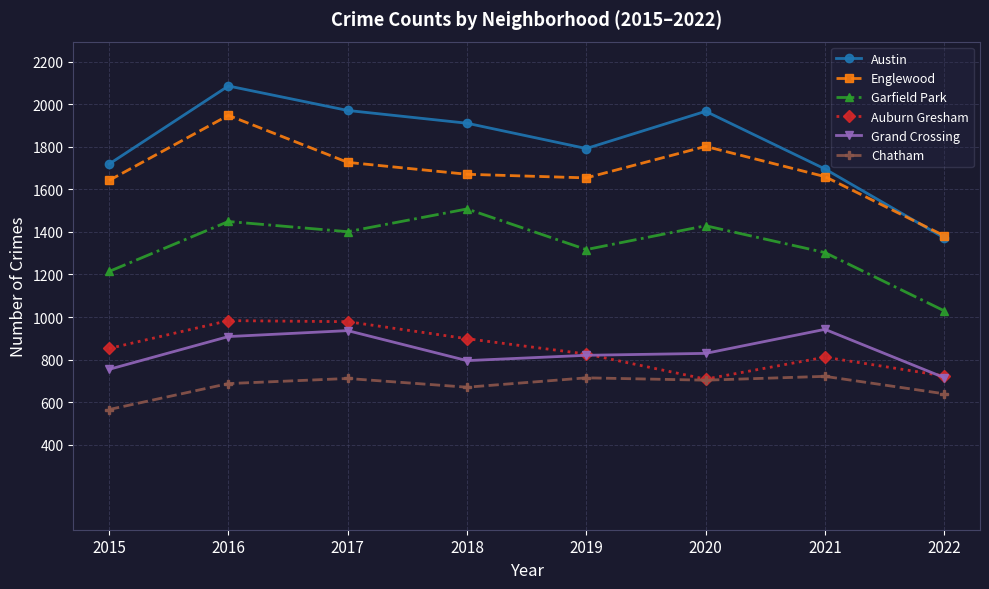

Rank the series at 2015 from lowest to highest value.

Chatham, Grand Crossing, Auburn Gresham, Garfield Park, Englewood, Austin